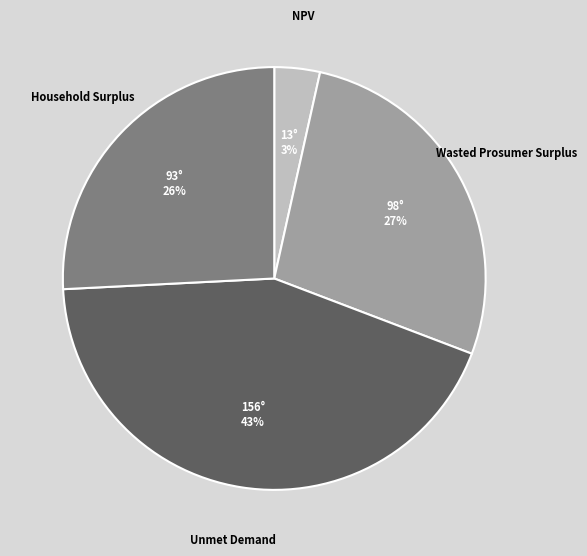

Which slice is the largest?

Unmet Demand